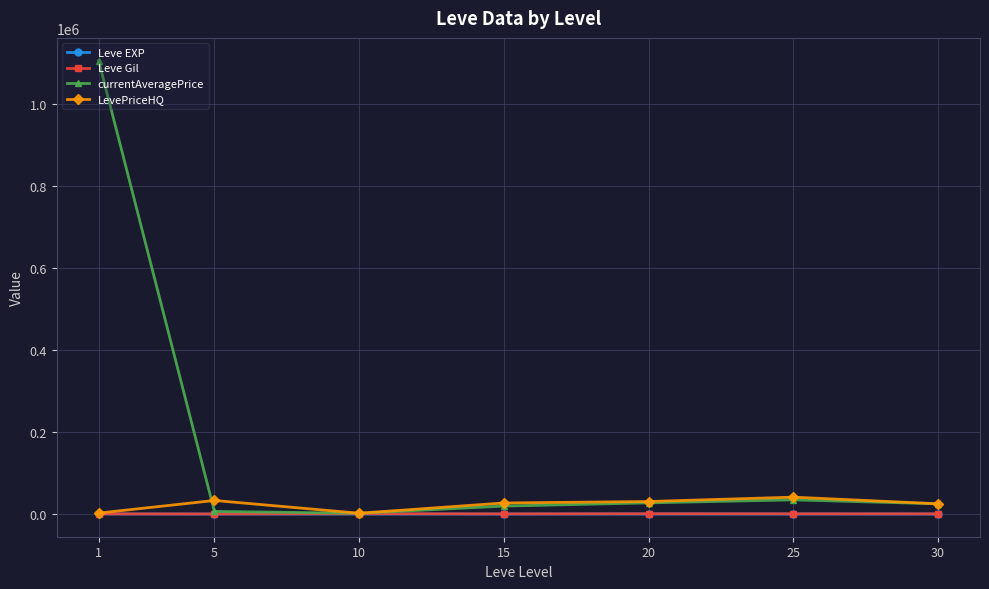

Which series changed the most between 1 and 30?

currentAveragePrice